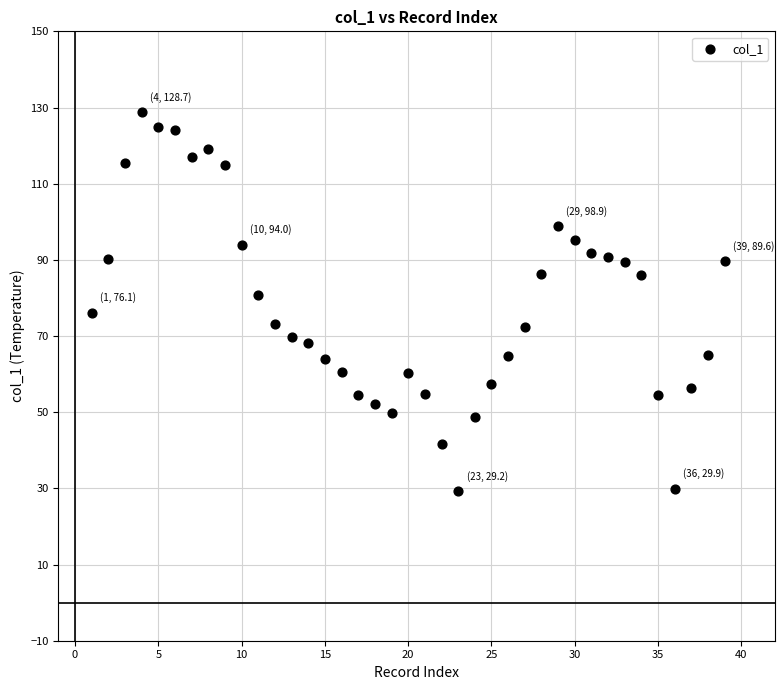

What is the range of X values (max minus min)?

38.0